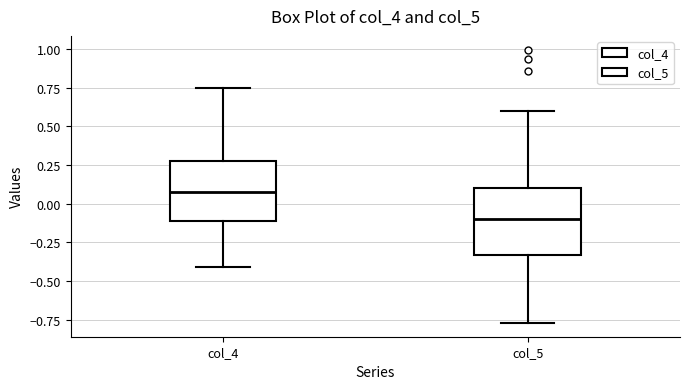

Which box's median line is the lowest?

col_5